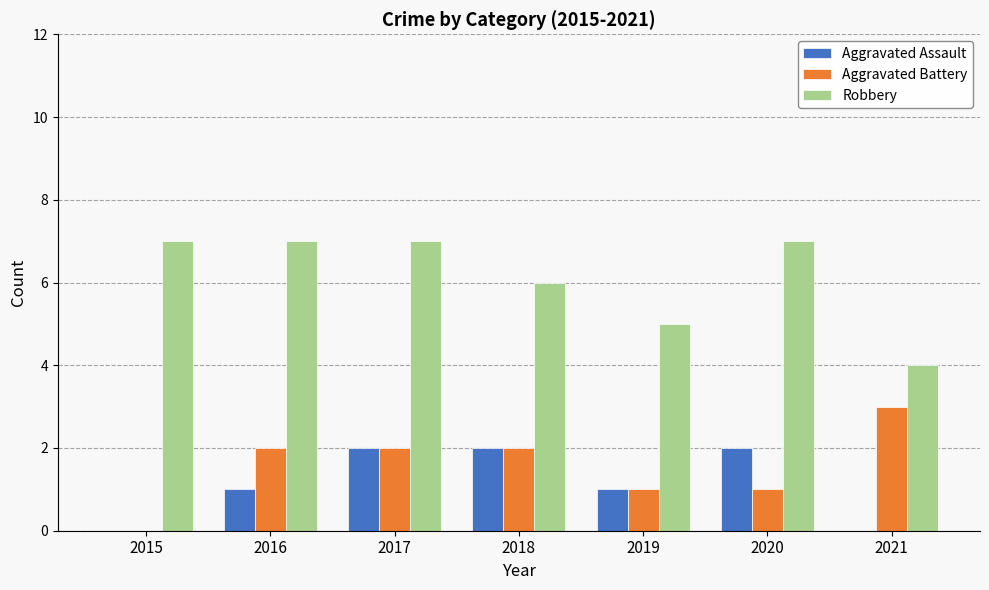

Are the bars grouped side by side (vs. stacked)?

Yes